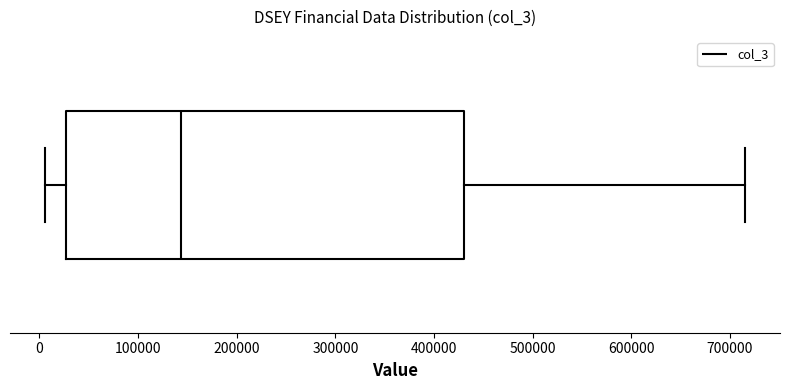

Transcribe this box plot: give where the median line is, the range the box spans, and where the two whiskers end, as read against the x-axis. The values are not printed on the chart, so give them approximately, as read against the axis.

median 140000, box 30000 to 430000, whiskers 10000 to 720000